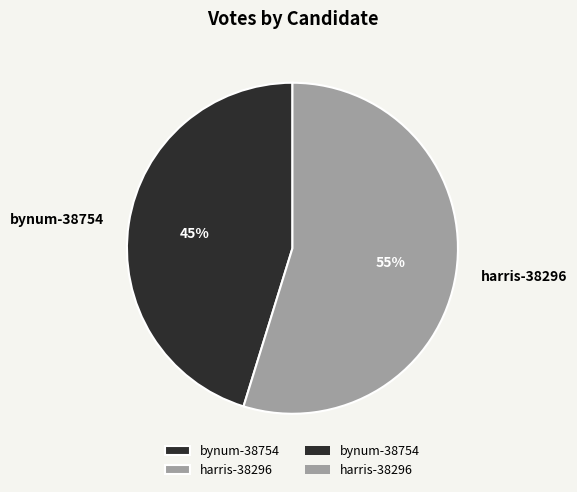

Is it true that bynum-38754 is 35% of the pie?

False